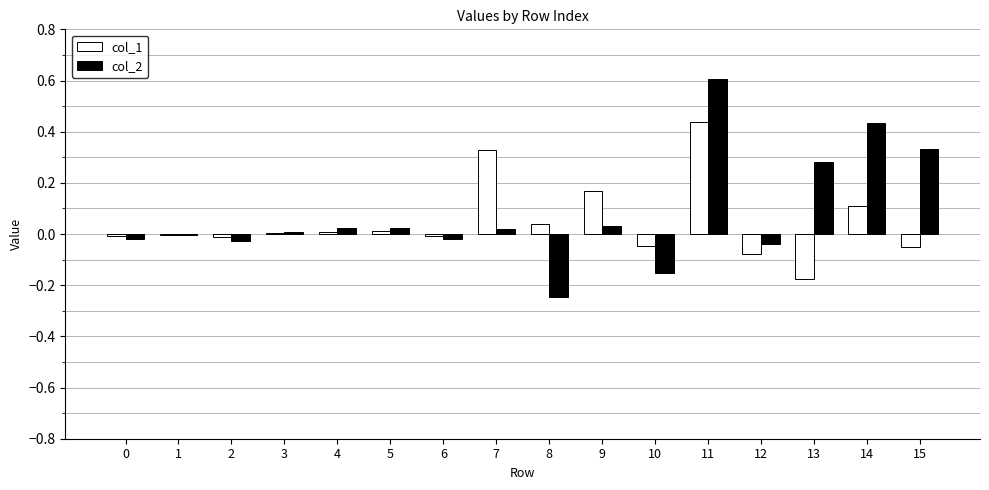

The col_2 series shows 0.0 at 5. True or false?

True